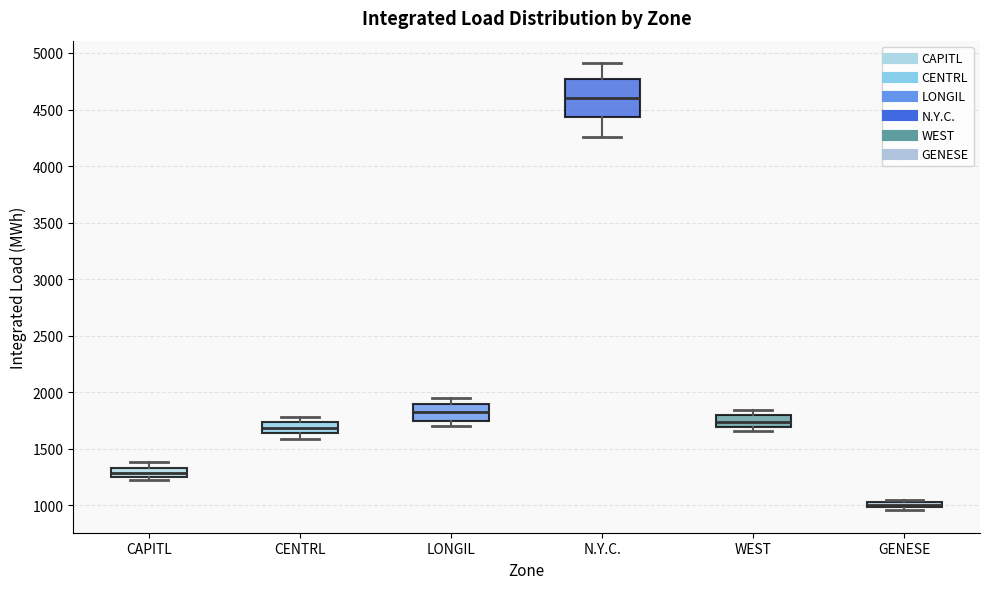

Comparing the boxes themselves (not the whiskers), which one is the tallest?

N.Y.C.